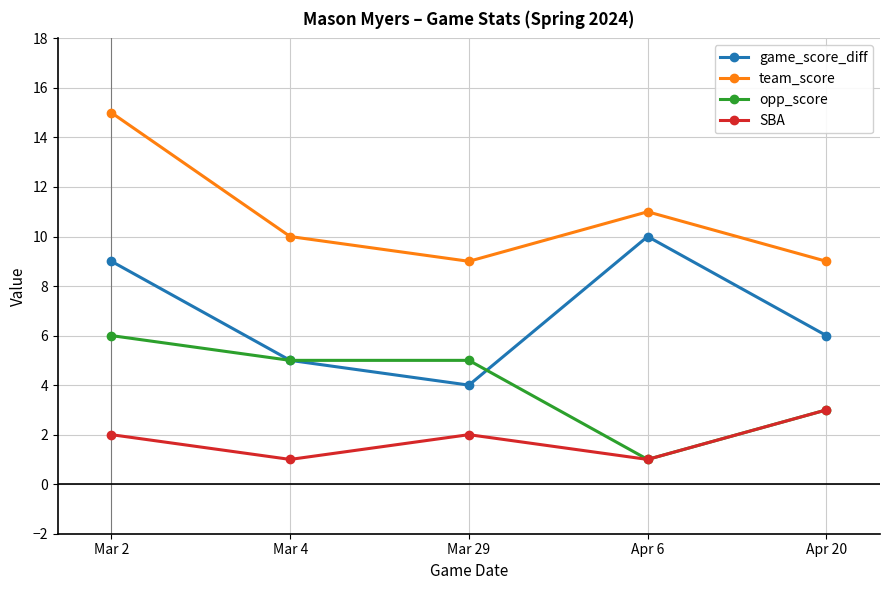

The value of game_score_diff at Mar 4 is 8. True or false?

False